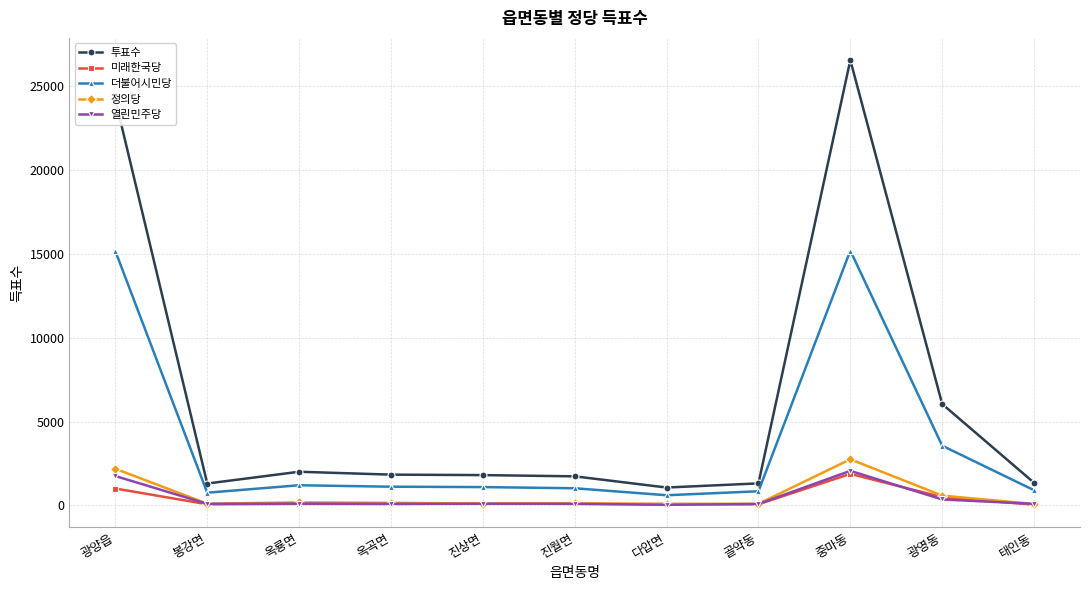

True or false: 투표수 and 열린민주당 intersect in this chart.

False